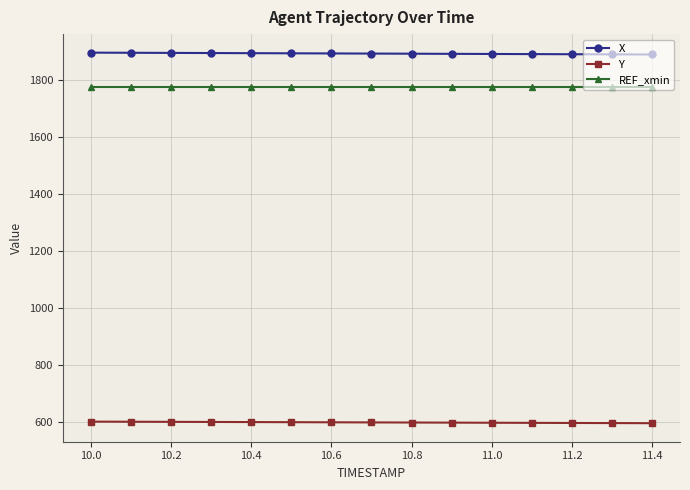

What is the highest value of the X series?

1895.6